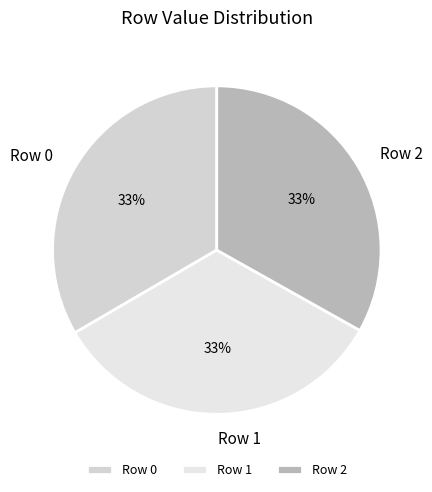

Approximately how many times larger is the value at Row 2 compared to Row 0?

1.0